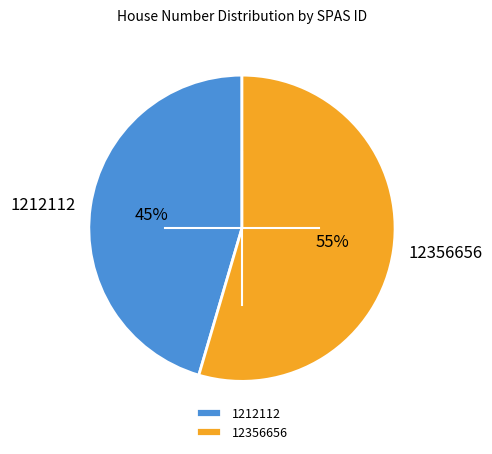

Do 12356656 and 1212112 together represent more than half of the pie?

Yes